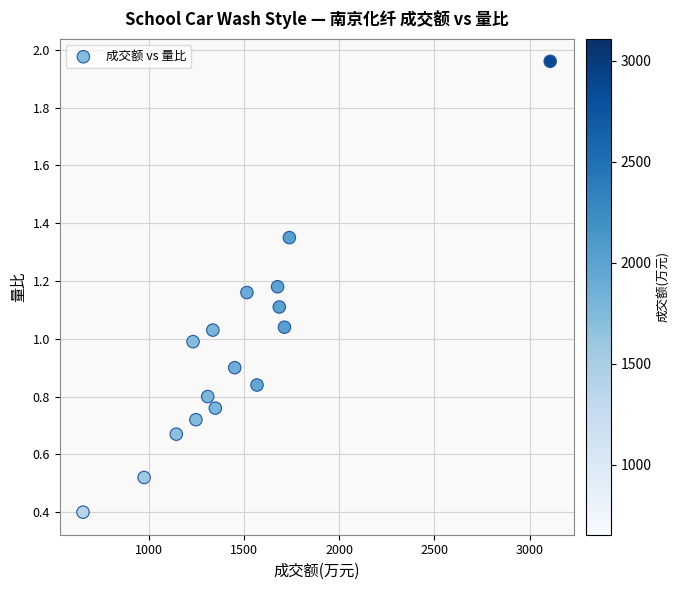

What is the range of X values (max minus min)?

2454.0